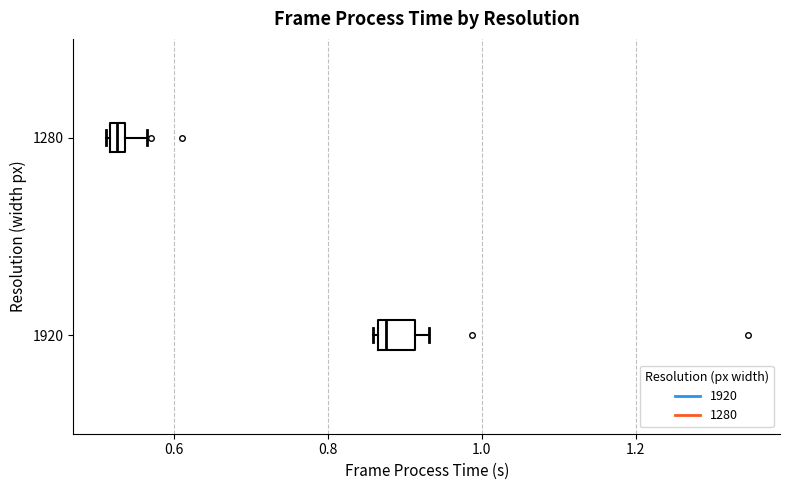

Which box has the furthest to the right median line?

1920